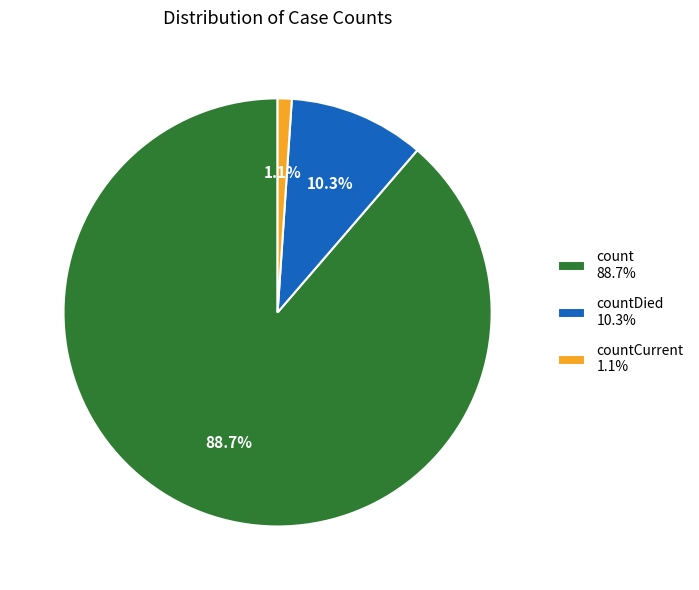

Which has a higher value, countCurrent 1.1% or countDied 10.3%?

countDied 10.3%